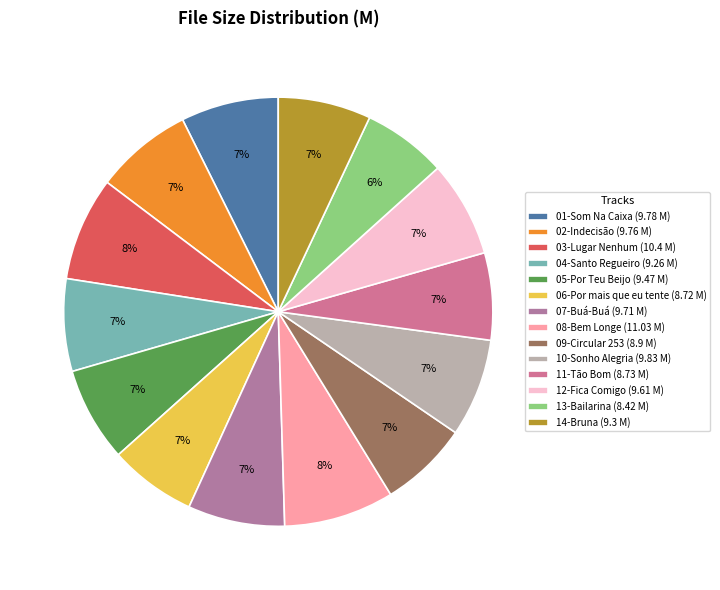

What percentage is the 03-Lugar Nenhum slice, to the nearest percent?

8%